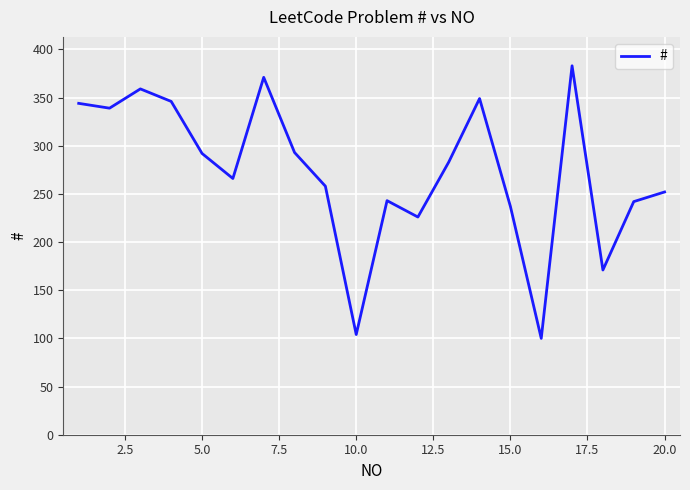

What is the smallest value displayed?

100